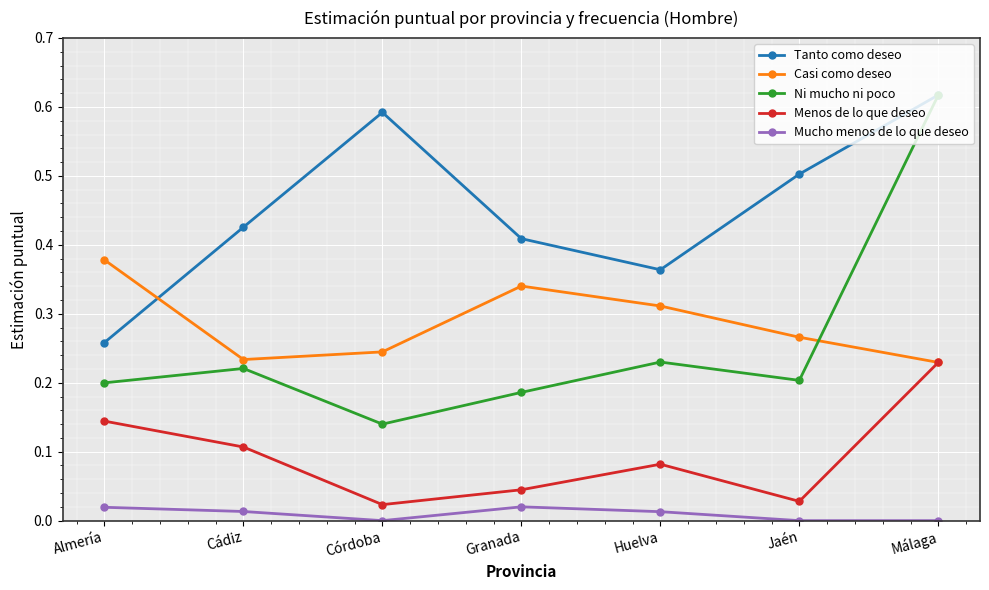

What is the difference between the maximum and minimum values in the Ni mucho ni poco series?

0.5